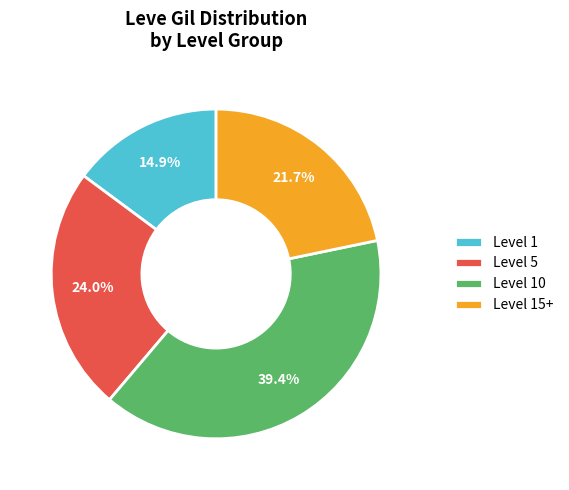

Rank the categories by value from lowest to highest.

Level 1, Level 15+, Level 5, Level 10